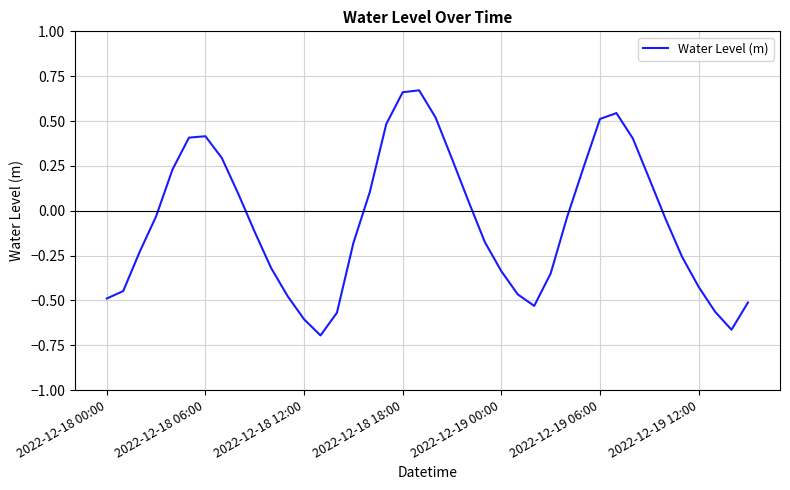

What is the difference between the maximum and second lowest values?

1.3